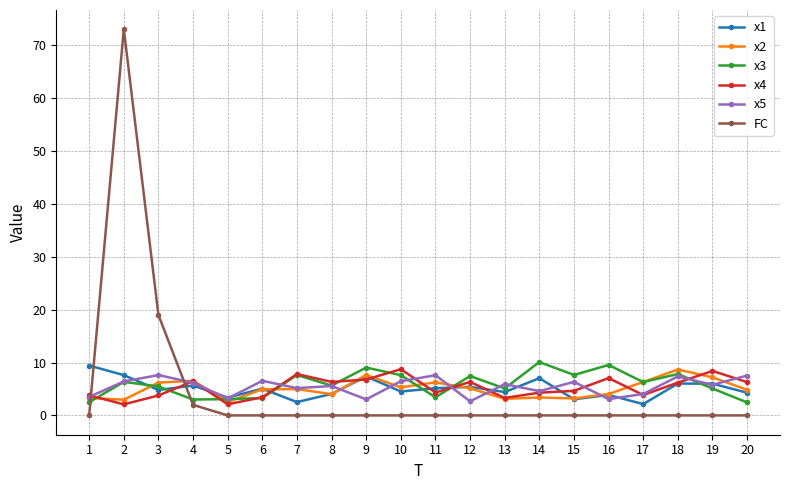

What is the approximate value of x3 at 19?

5.1